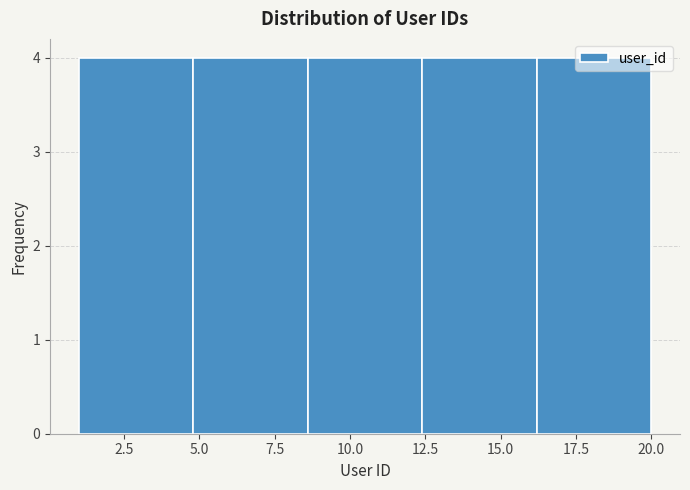

What is the height of the bar covering 1.0 to 4.8 on the x-axis? Neither the bar edges nor the heights are printed on the chart, so give them approximately, as read against the axes.

4